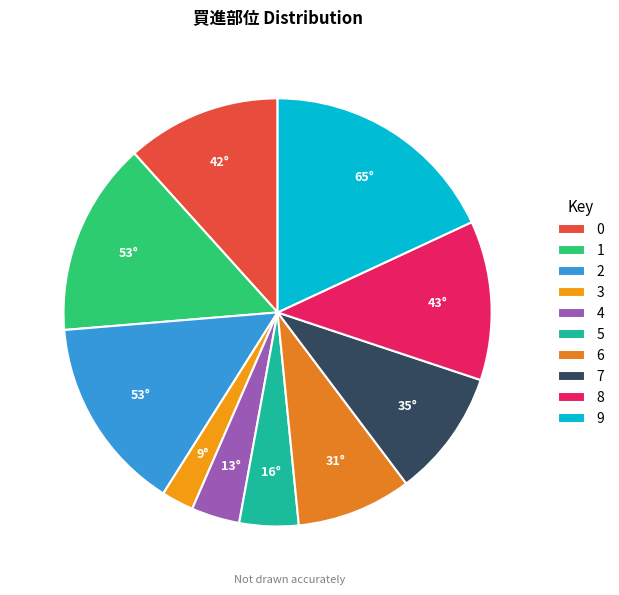

What is the smallest slice in the pie chart?

3